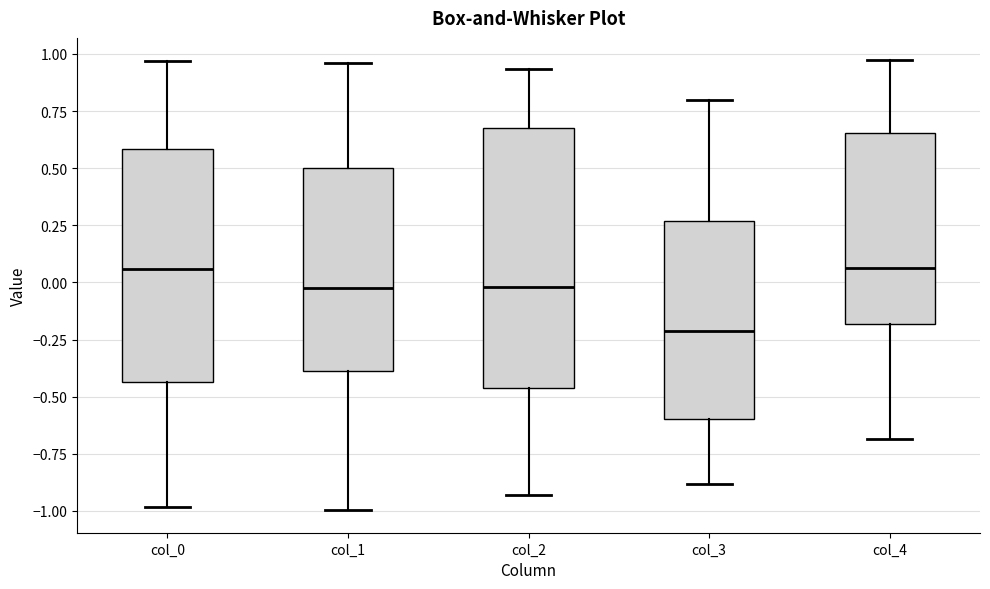

Where is the lower edge of the box for col_0 on the y-axis? The values are not printed on the chart, so give them approximately, as read against the axis.

-0.45